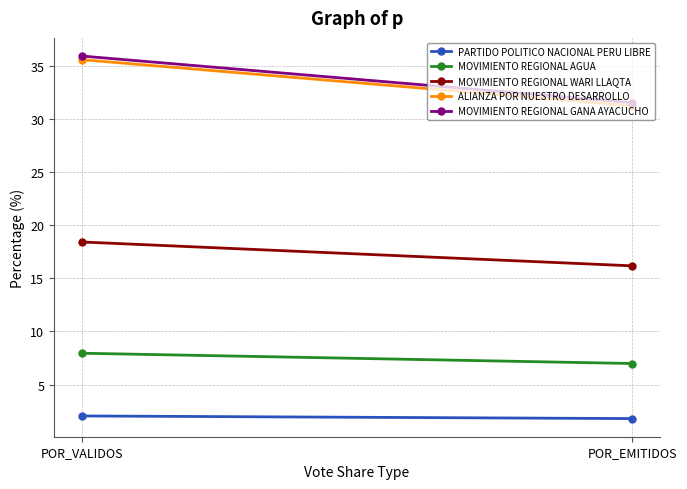

Which category has the lowest value across all series?

POR_EMITIDOS